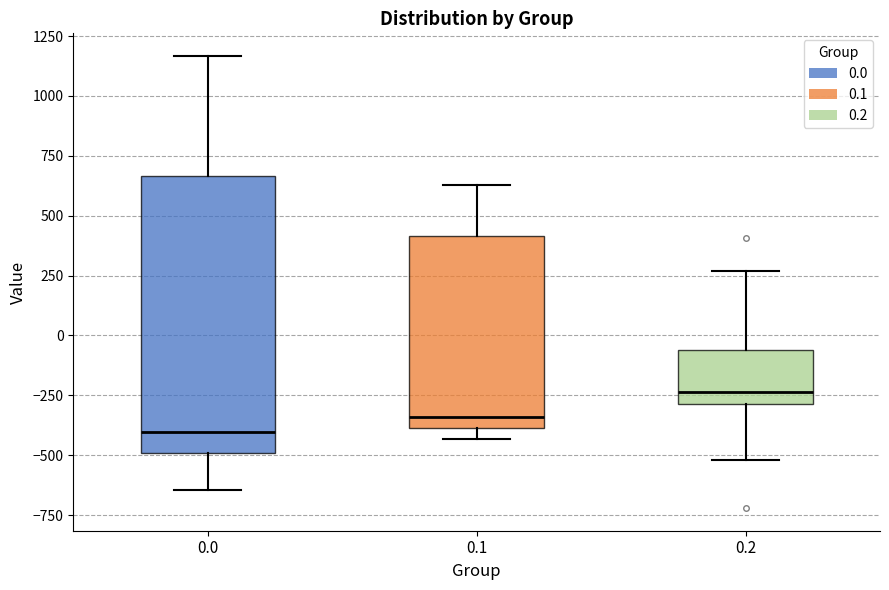

Reading left to right, transcribe this box plot: for each box, give where its median line is, the range the box spans, and where its two whiskers end, as read against the y-axis. The values are not printed on the chart, so give them approximately, as read against the axis.

0.0: median -400, box -500 to 650, whiskers -650 to 1150
0.1: median -350, box -400 to 400, whiskers -450 to 650
0.2: median -250, box -300 to -50, whiskers -500 to 250